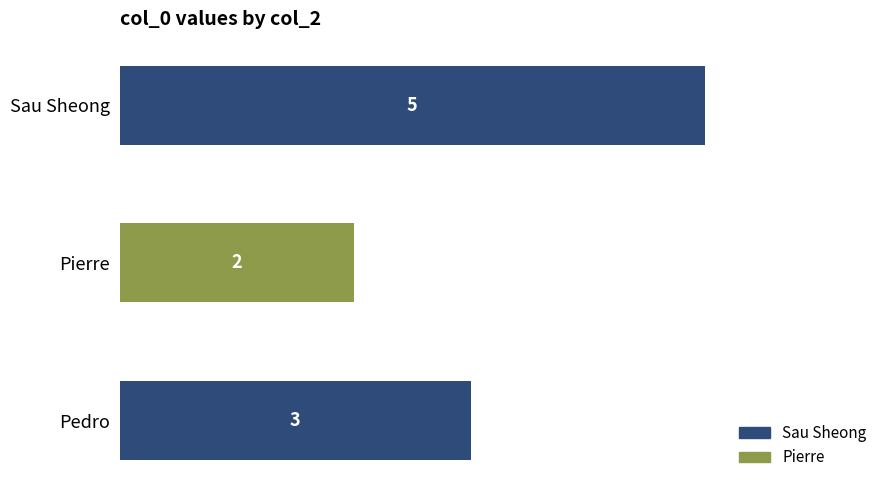

What is the smallest value displayed?

2